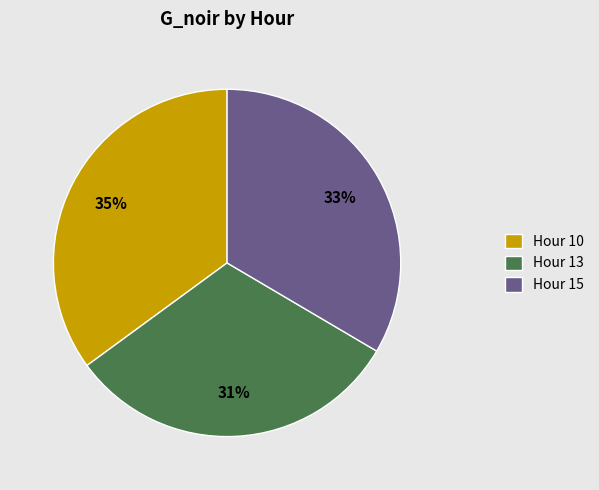

The Hour 10 slice represents 22% of the pie. True or false?

False